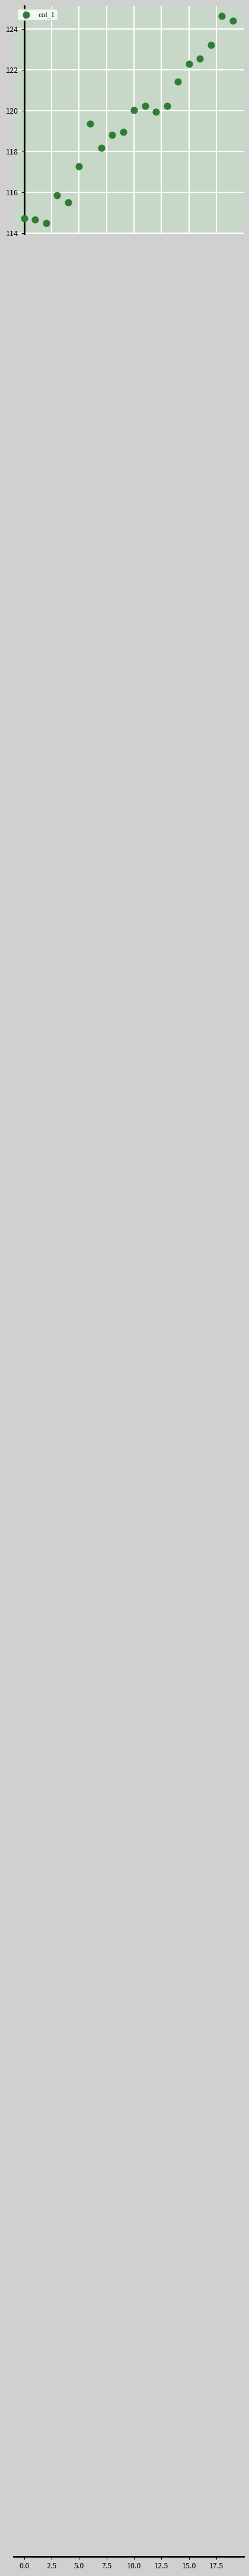

What is the range of Y values (max minus min)?

10.2